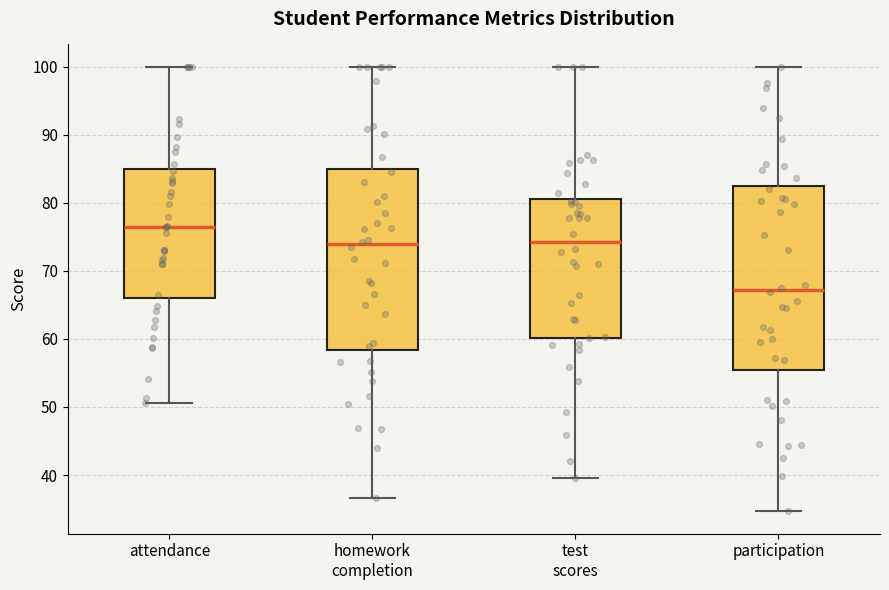

Where does the upper whisker of the box for participation end on the y-axis? The values are not printed on the chart, so give them approximately, as read against the axis.

100